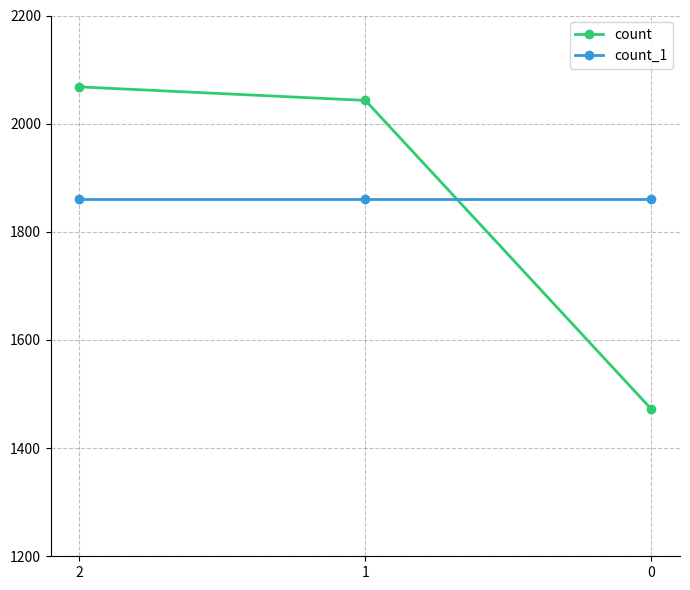

What is the sum of the count values at 0 and 1?

3515